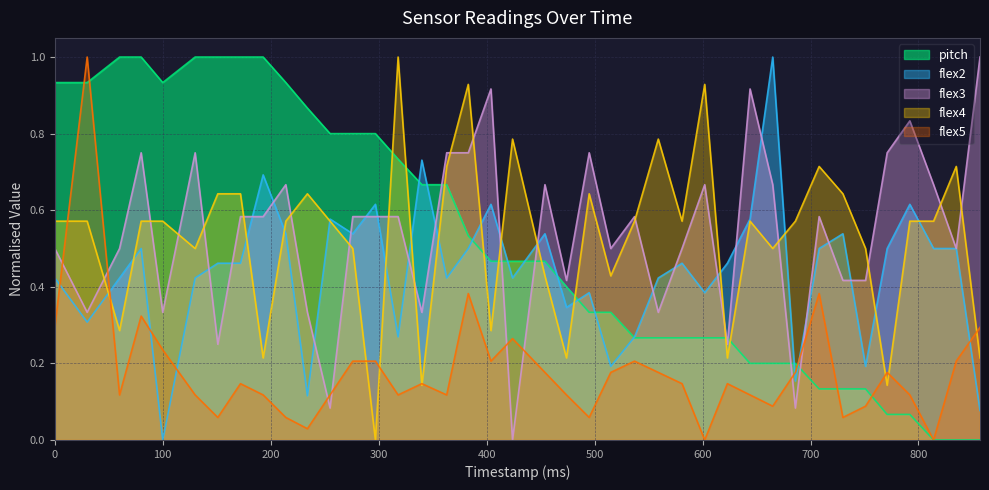

Which series ends up on top after the final intersection of flex4 and pitch?

flex4